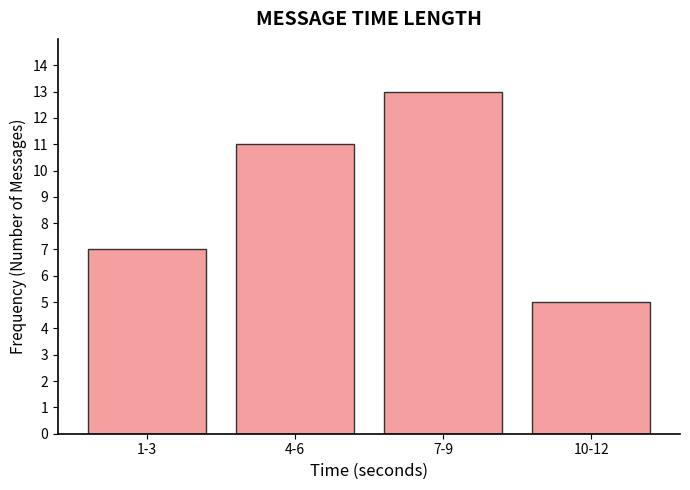

Reading left to right, what are all the values shown in this chart?

7	11	13	5